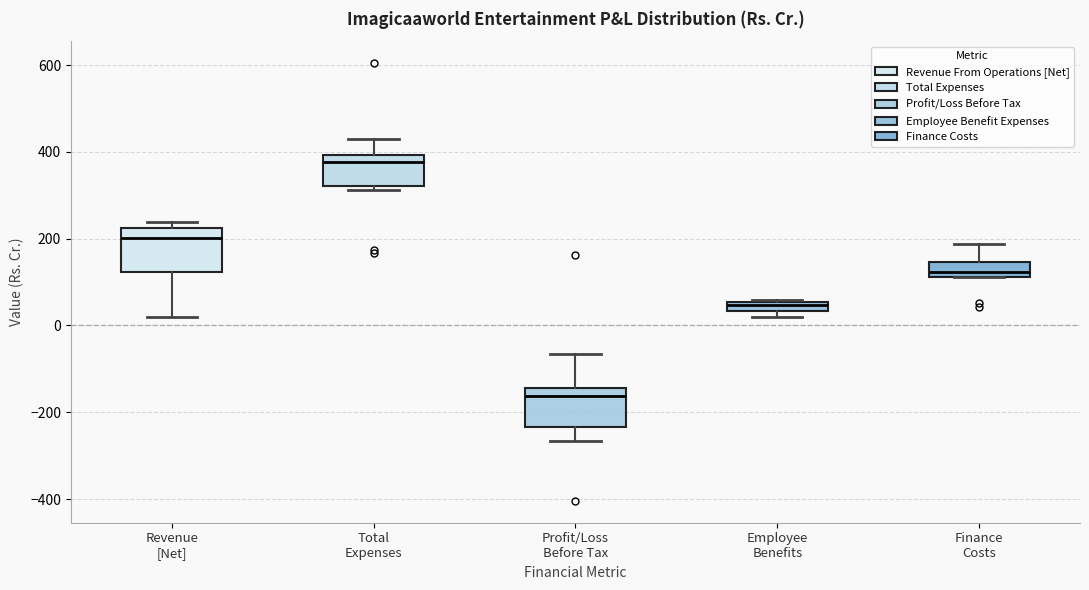

Where is the lower edge of the box for Employee Benefits on the y-axis? The values are not printed on the chart, so give them approximately, as read against the axis.

40